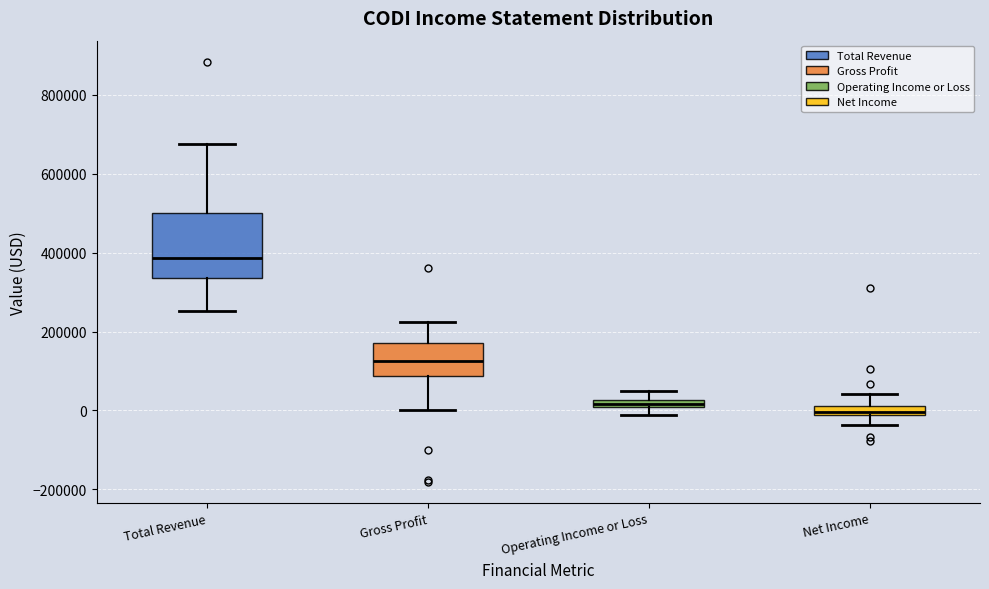

Which box has the highest median line?

Total Revenue